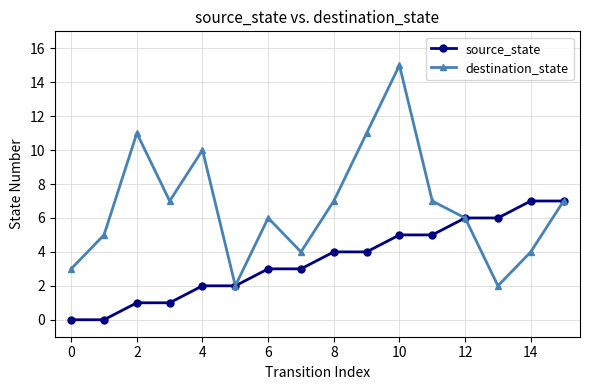

How many lines are shown in the chart?

2